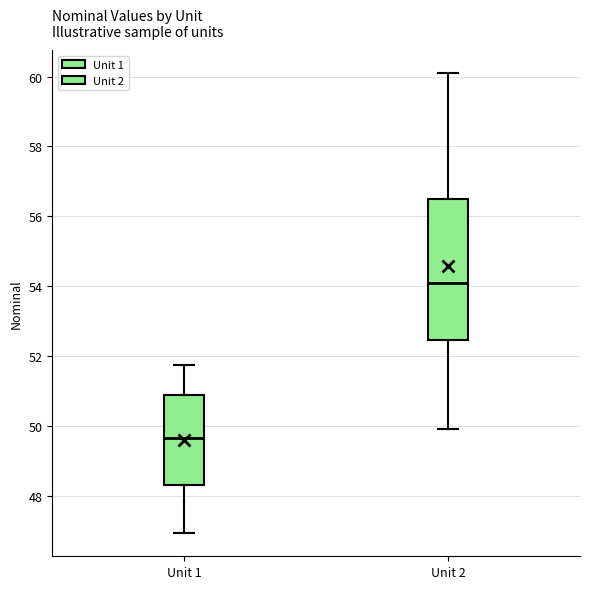

Which box has the highest median line?

Unit 2